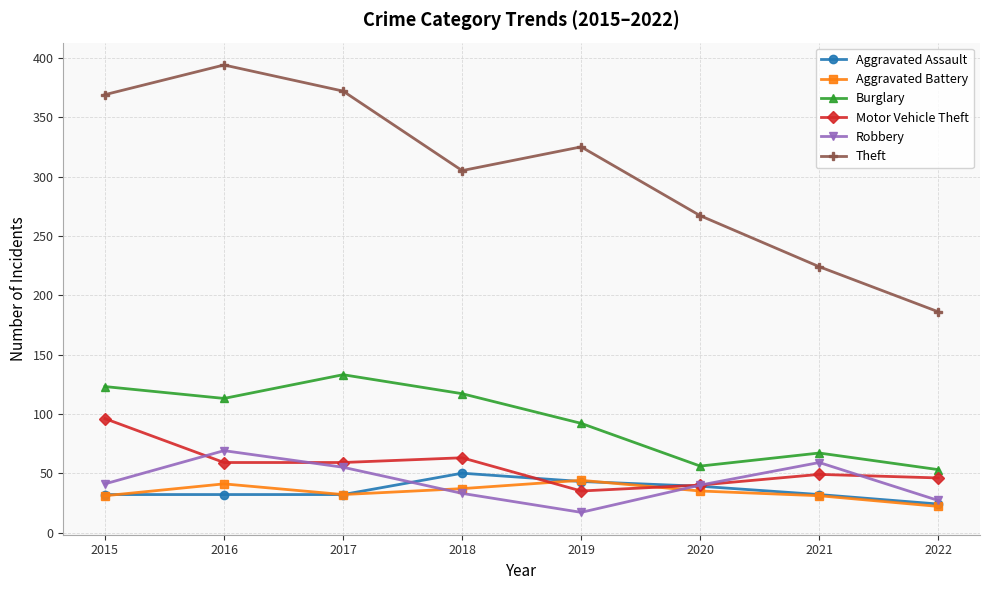

In Burglary, how many points are lower than both neighbors (excluding endpoints)?

2